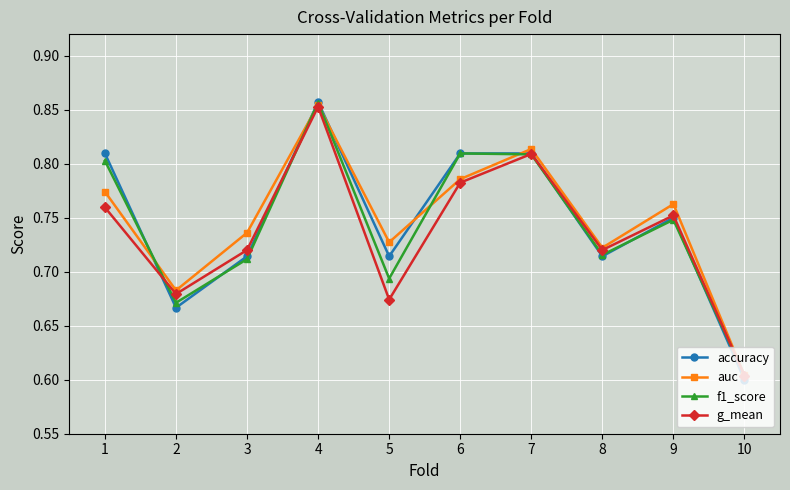

Count the accuracy values in the range 0 to 1.

10